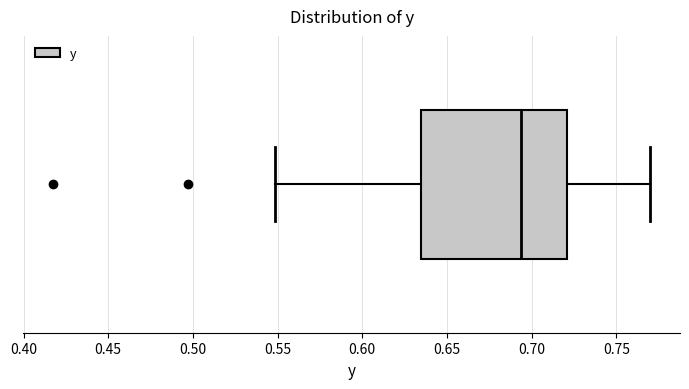

Where does the median line of the box sit on the x-axis? The values are not printed on the chart, so give them approximately, as read against the axis.

0.695